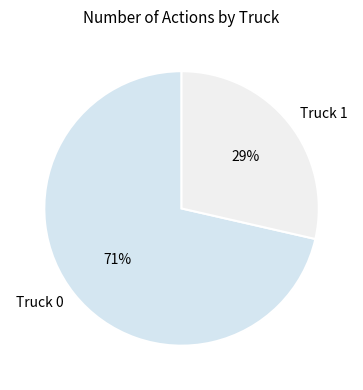

What percentage is the Truck 1 slice, to the nearest percent?

29%